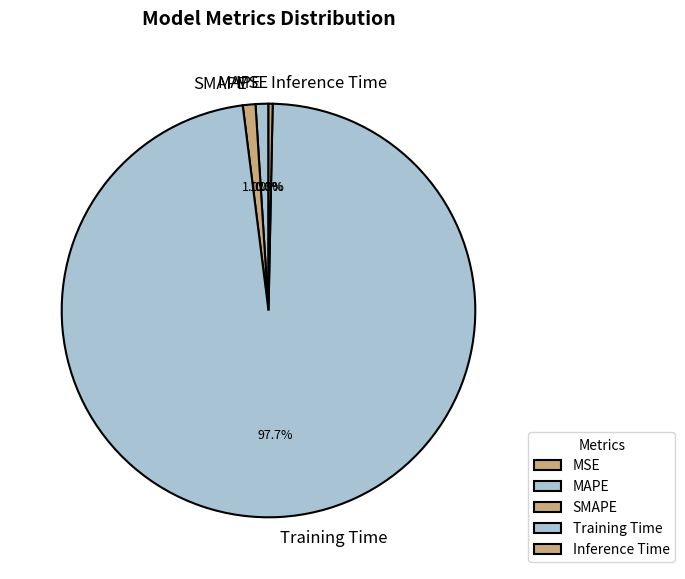

To the nearest percent, what is the difference between the MAPE and Training Time slice percentages?

97%